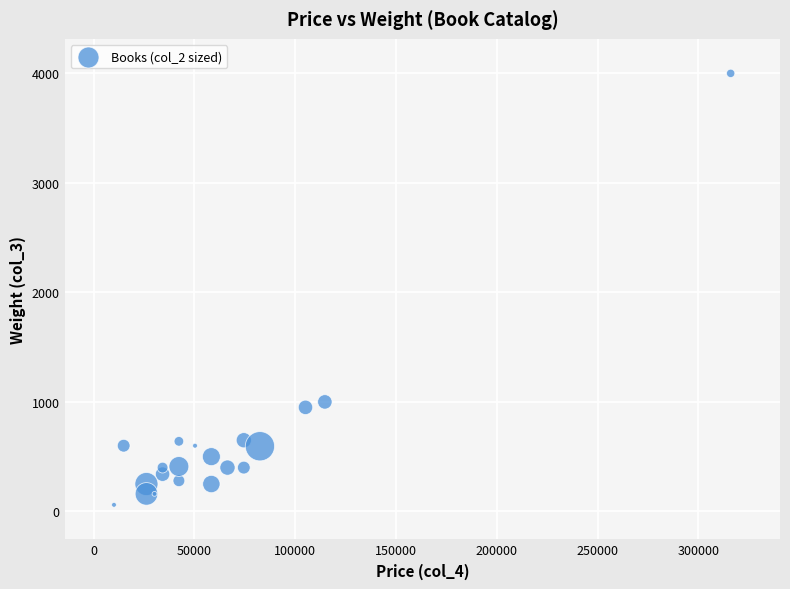

What is the range of Y values (max minus min)?

3940